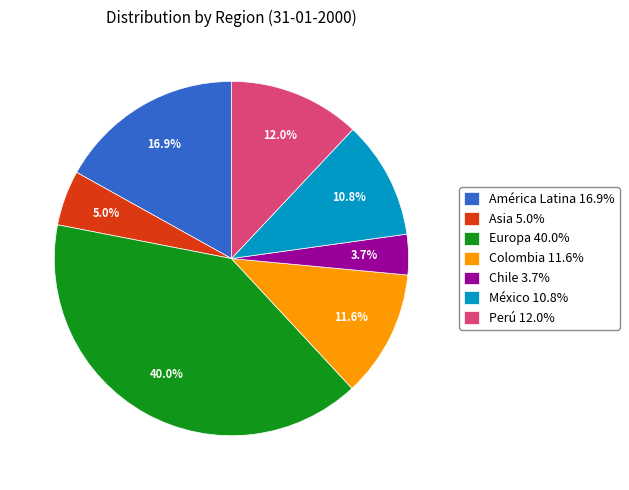

What percentage is the América Latina slice, to the nearest percent?

17%